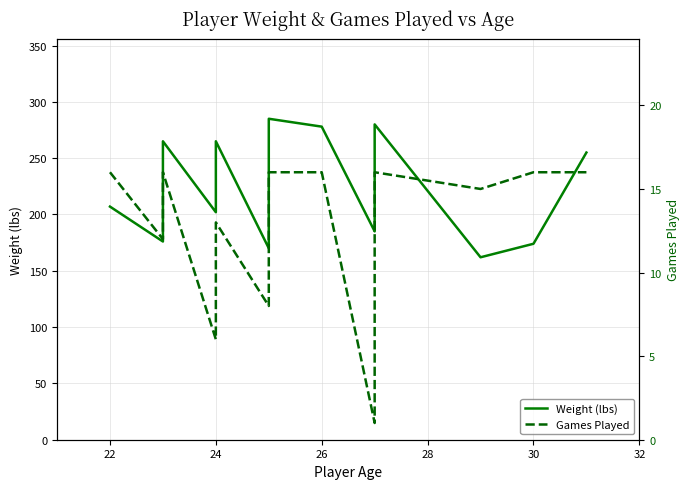

Rank the series by their average value, from highest to lowest.

Weight (lbs), Games Played